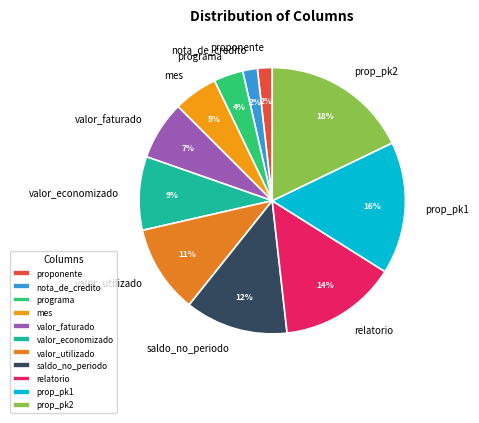

True or false: valor_economizado accounts for 20% of the total.

False